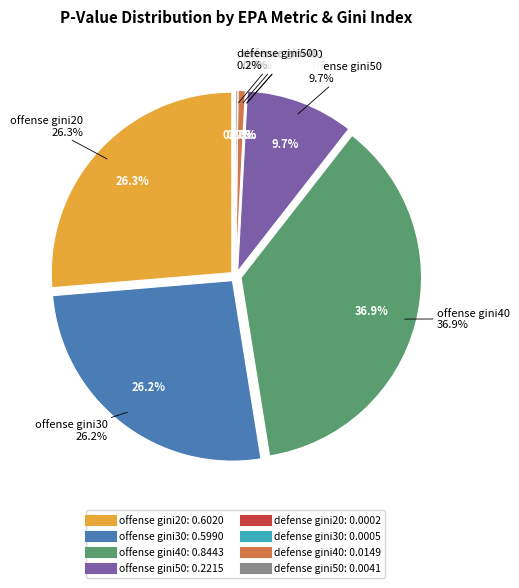

The offense gini40 slice represents 49% of the pie. True or false?

False